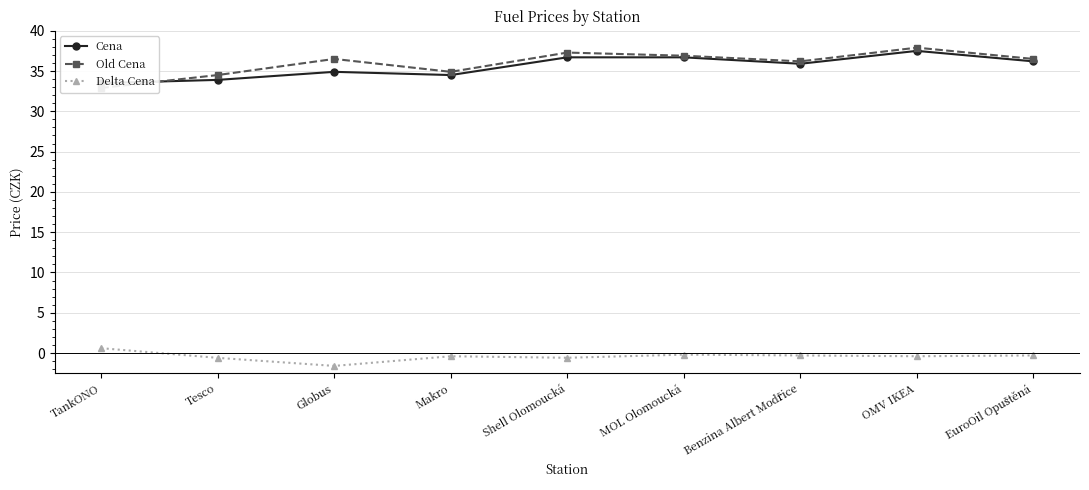

At which label does Delta Cena first exceed 0?

TankONO